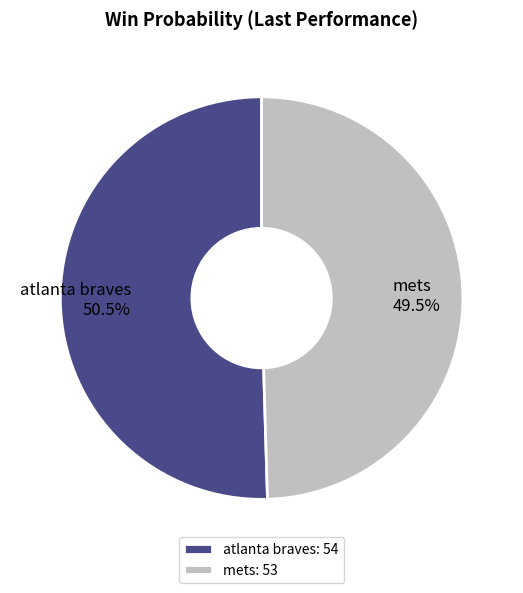

Do mets and atlanta braves together represent more than half of the pie?

Yes